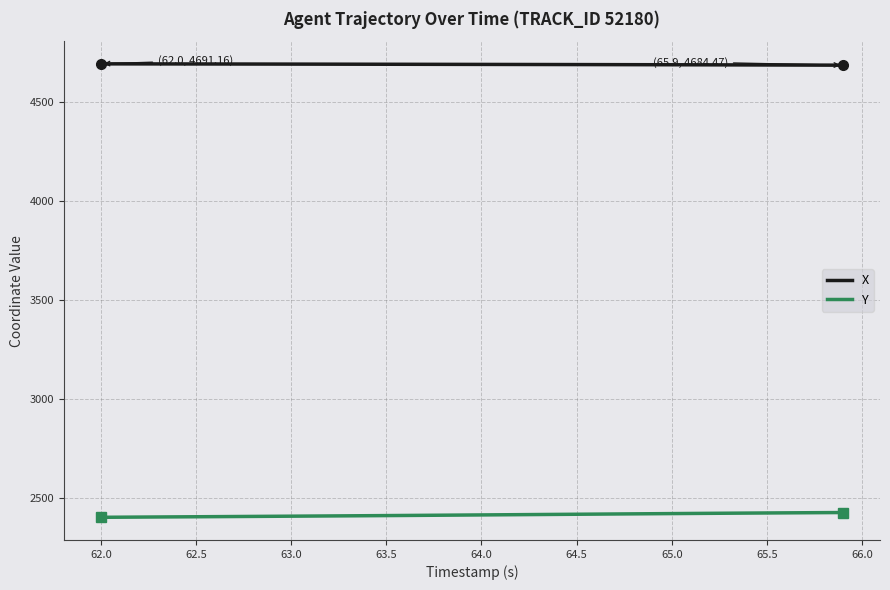

True or false: Y and X cross at least once.

False